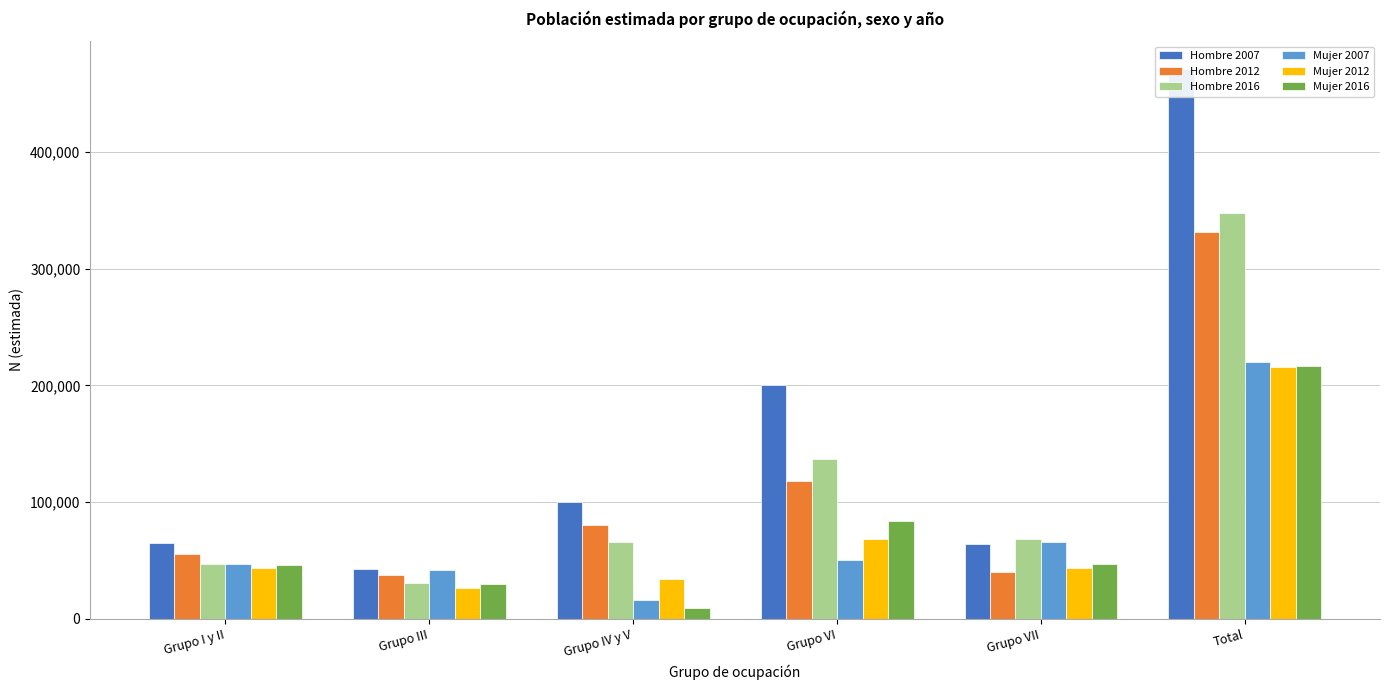

What is the difference between the maximum and minimum values in the Hombre 2016 series?

317886